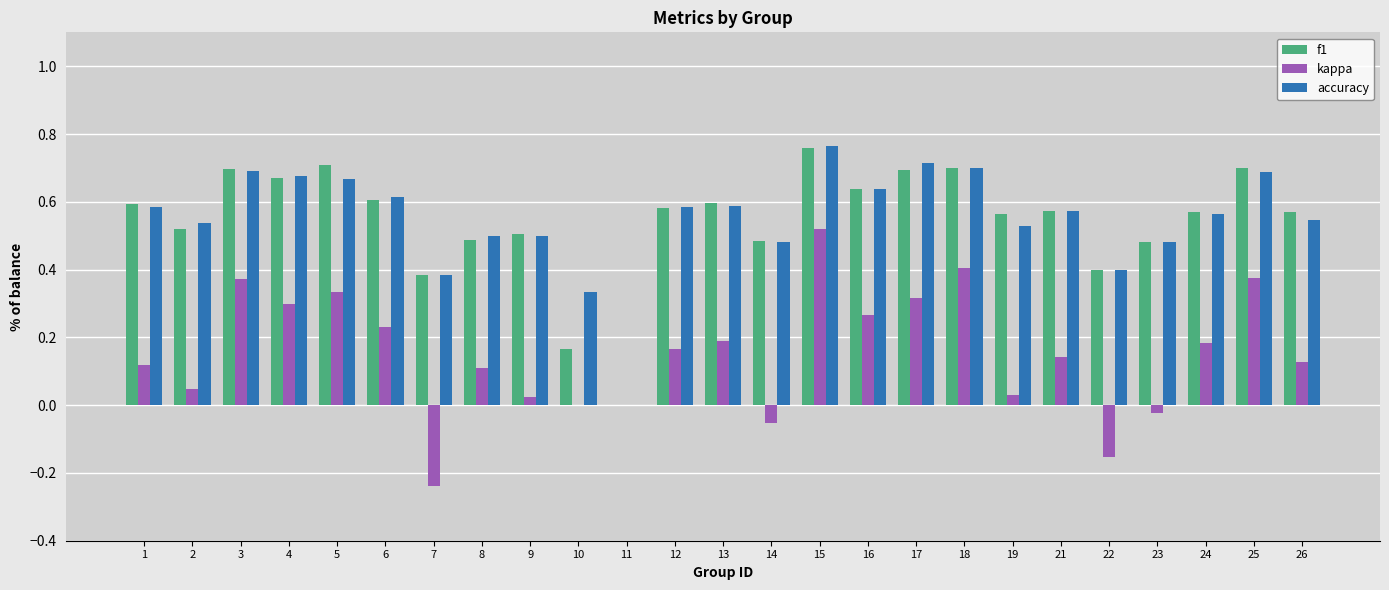

At which category does the chart reach its peak across all series?

15